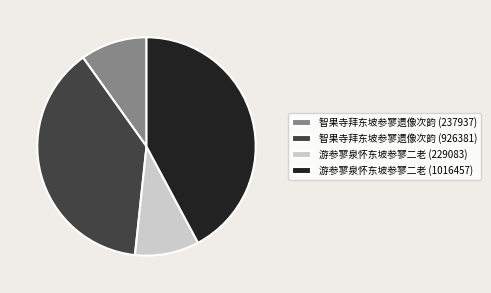

How many segments does this pie chart have?

4